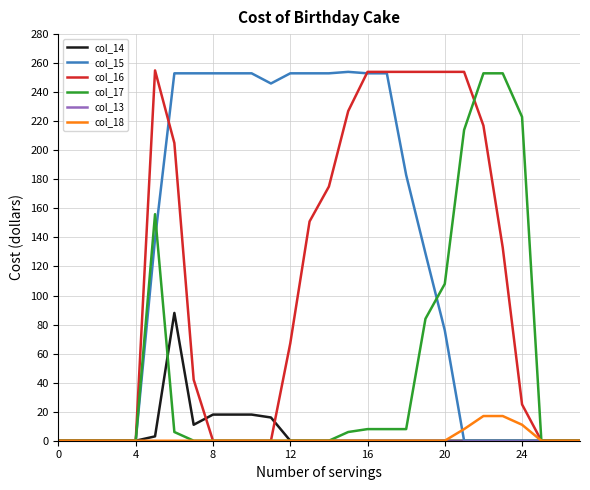

What is the maximum value shown in the chart?

255